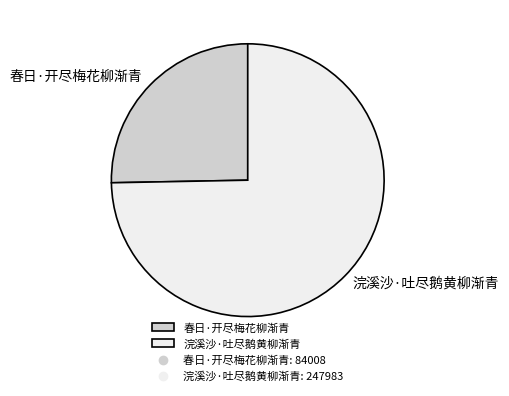

Is the sum of 浣溪沙·吐尽鹅黄柳渐青 and 春日·开尽梅花柳渐青 greater than half?

Yes